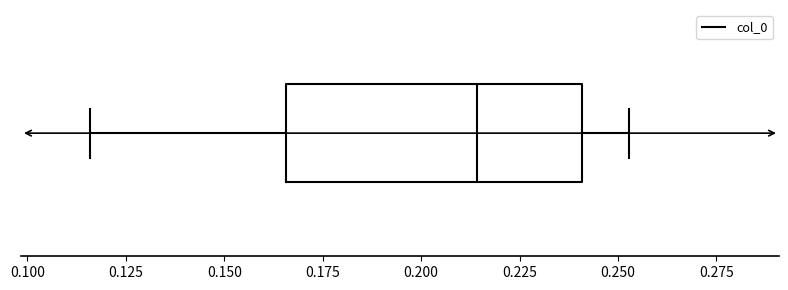

Where is the right edge of the box on the x-axis? The values are not printed on the chart, so give them approximately, as read against the axis.

0.240